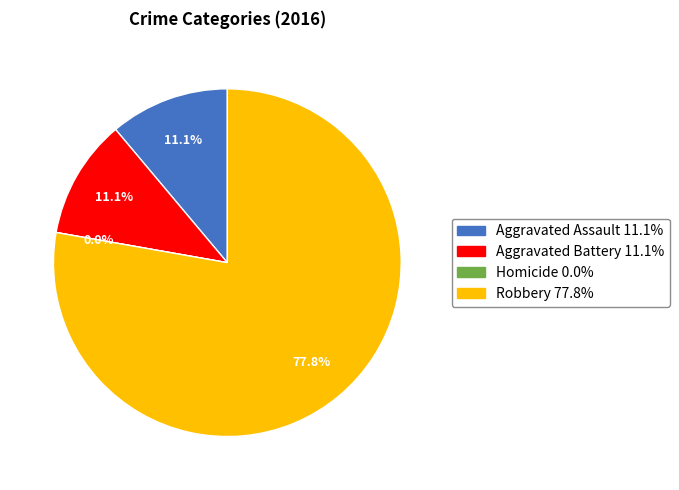

Rank the categories by value from lowest to highest.

Homicide, Aggravated Assault, Aggravated Battery, Robbery